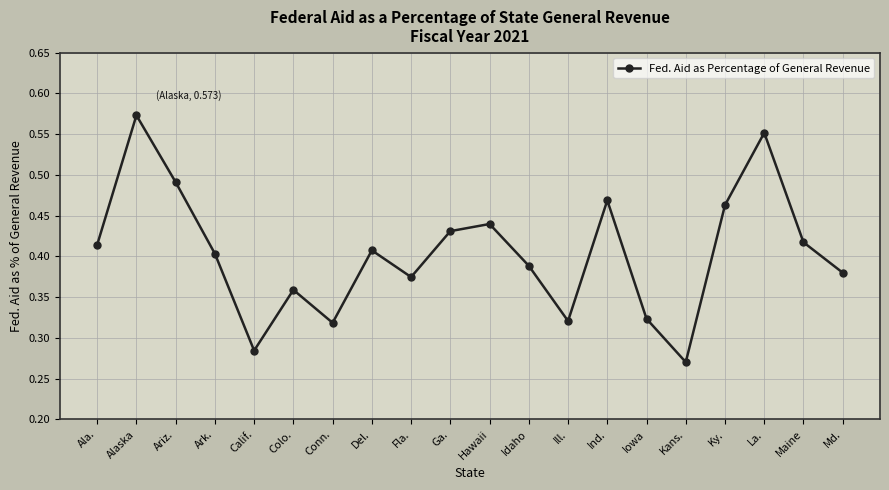

The value at Ga. is 0.4. True or false?

True